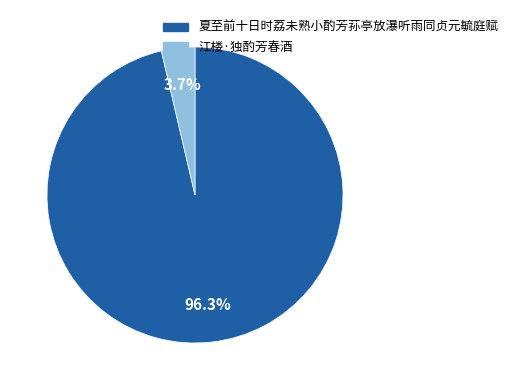

Which slice represents more than half of the pie?

夏至前十日时荔未熟小酌芳荪亭放瀑听雨同贞元毓庭赋